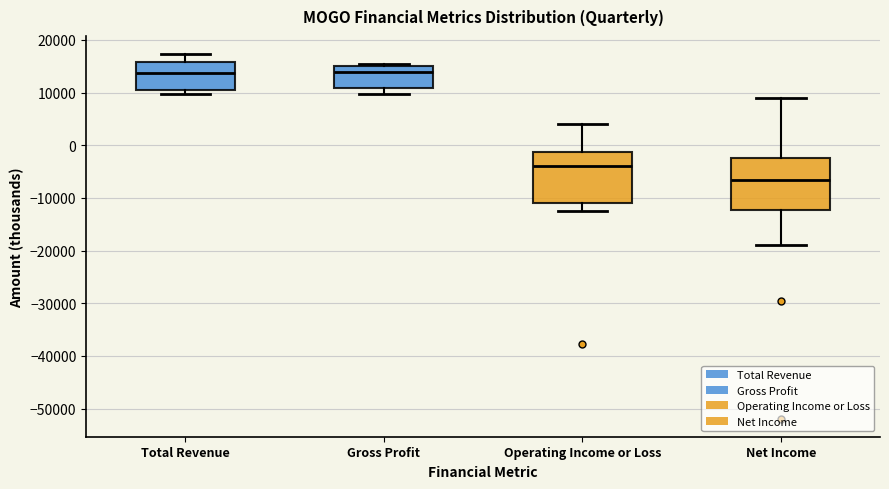

Where is the upper edge of the box for Total Revenue on the y-axis? The values are not printed on the chart, so give them approximately, as read against the axis.

16000